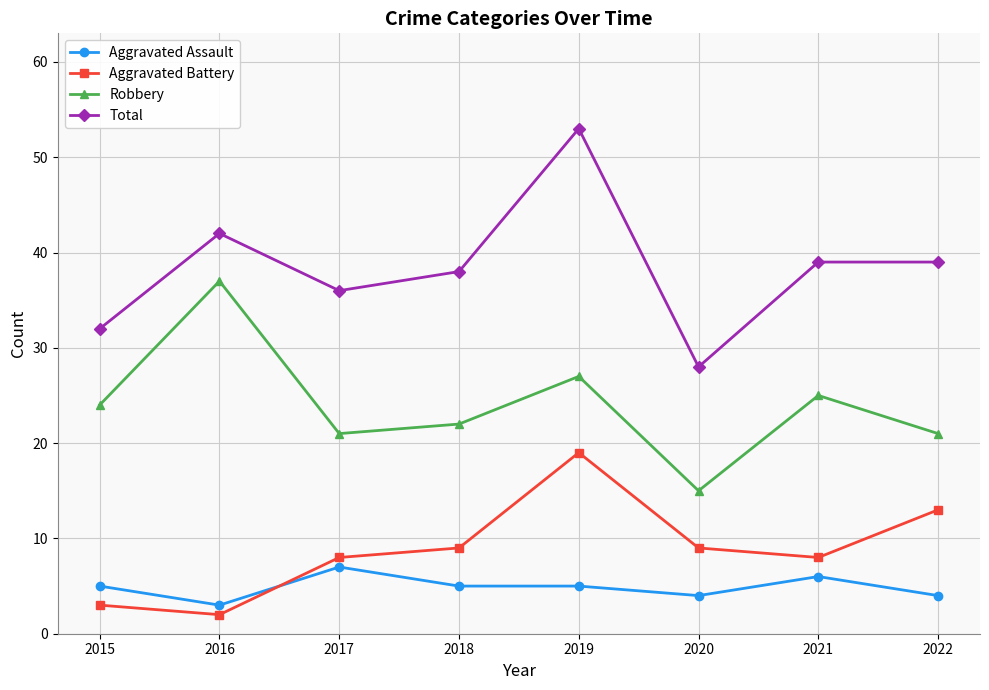

Reading left to right, transcribe all the data shown in this chart.

Aggravated Assault: 2015=5	2016=3	2017=7	2018=5	2019=5	2020=4	2021=6	2022=4
Aggravated Battery: 2015=3	2016=2	2017=8	2018=9	2019=19	2020=9	2021=8	2022=13
Robbery: 2015=24	2016=37	2017=21	2018=22	2019=27	2020=15	2021=25	2022=21
Total: 2015=32	2016=42	2017=36	2018=38	2019=53	2020=28	2021=39	2022=39